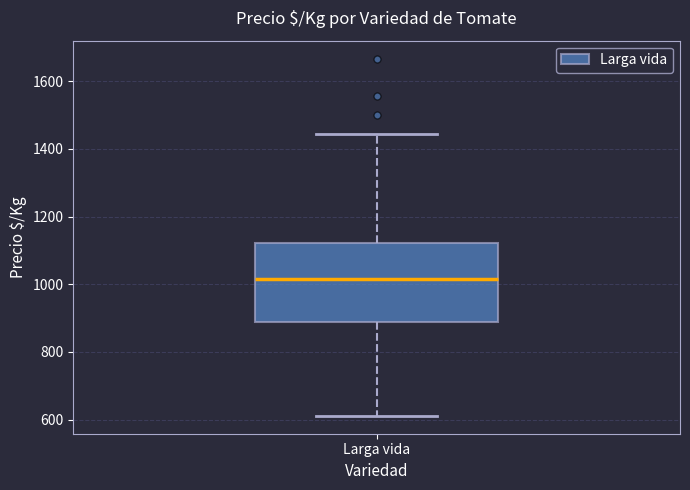

Transcribe this box plot: give where the median line is, the range the box spans, and where the two whiskers end, as read against the y-axis. The values are not printed on the chart, so give them approximately, as read against the axis.

median 1020, box 880 to 1120, whiskers 620 to 1440